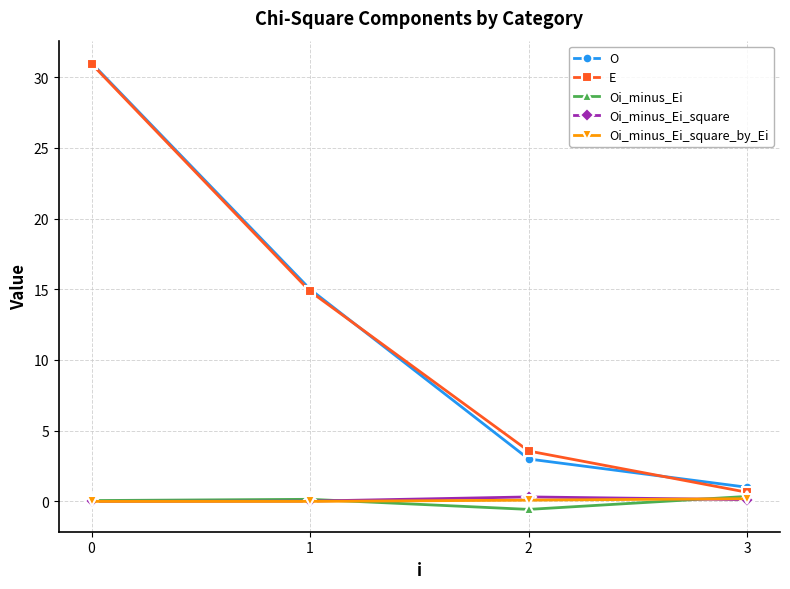

Is it true that Oi_minus_Ei_square_by_Ei equals 0.2 at 3?

True